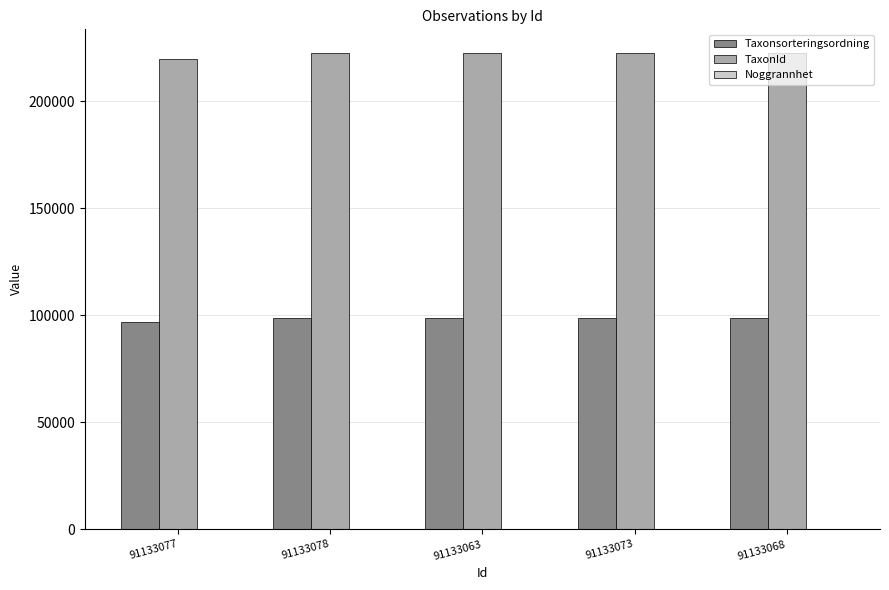

Is it true that TaxonId equals 46956 at 91133078?

False